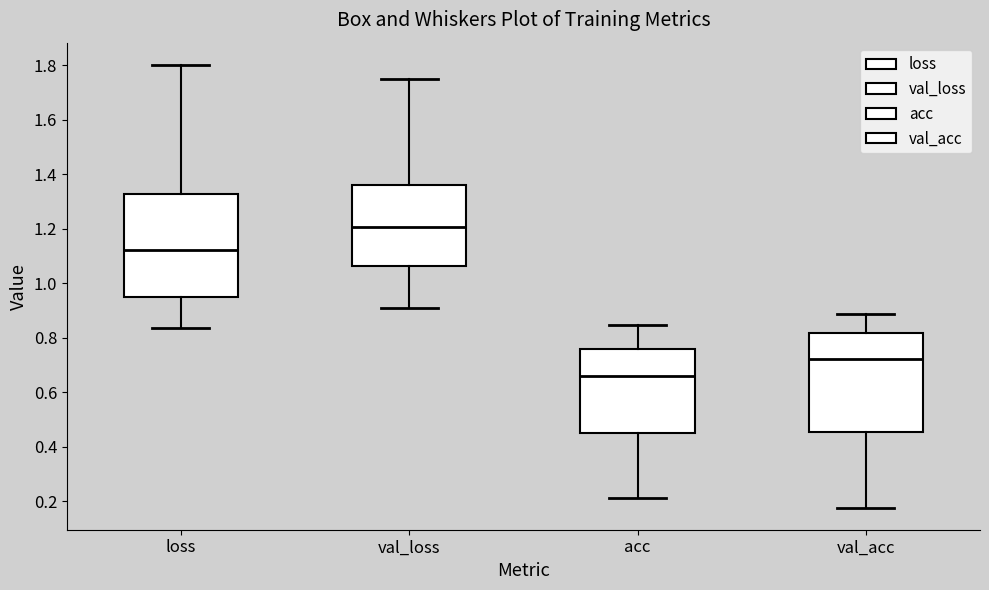

Where does the median line of the box for val_acc sit on the y-axis? The values are not printed on the chart, so give them approximately, as read against the axis.

0.72